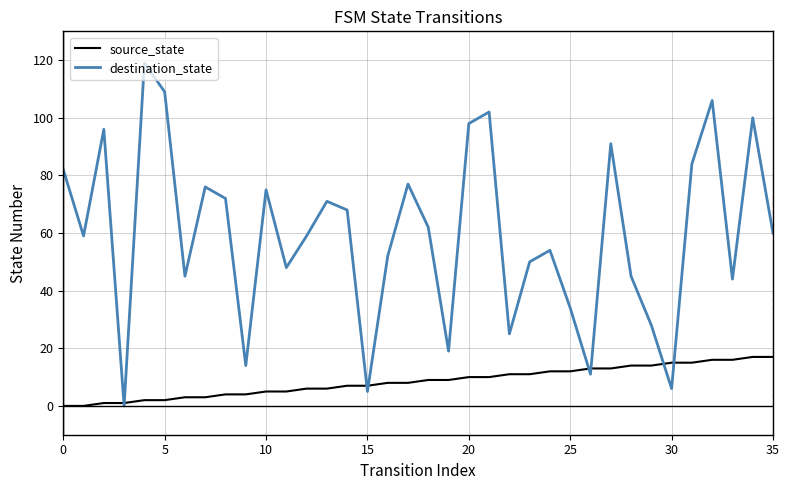

List the series in order of their overall mean, lowest first.

source_state, destination_state